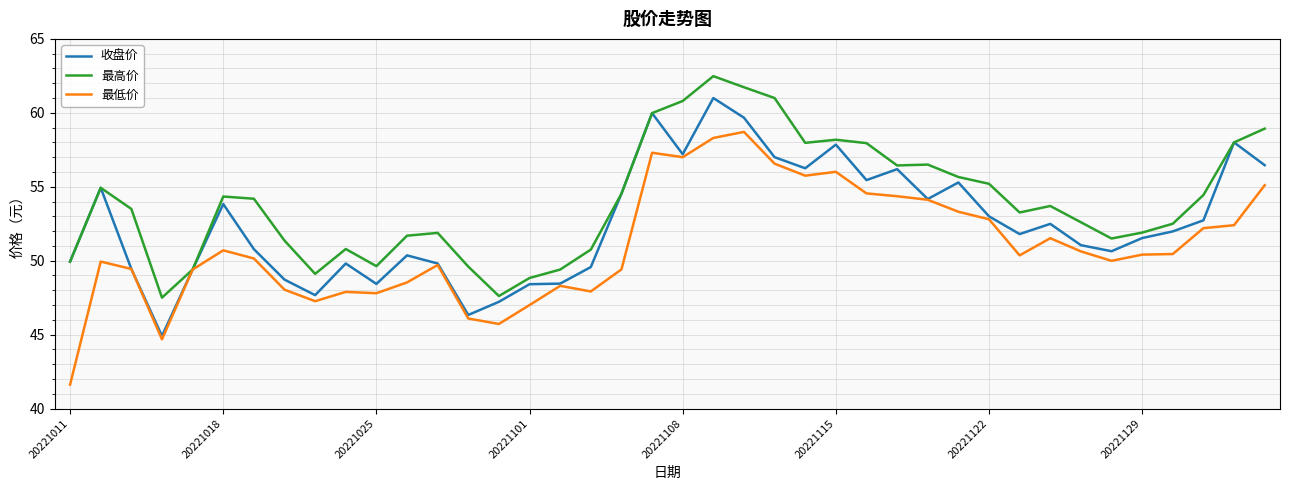

Rank the series by their maximum value, from highest to lowest.

最高价, 收盘价, 最低价